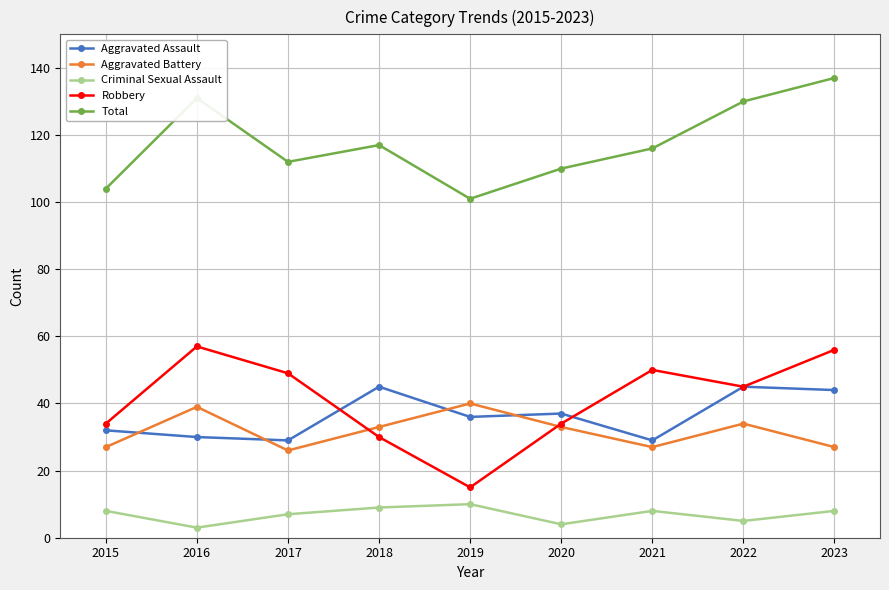

What is the minimum value for Robbery?

15